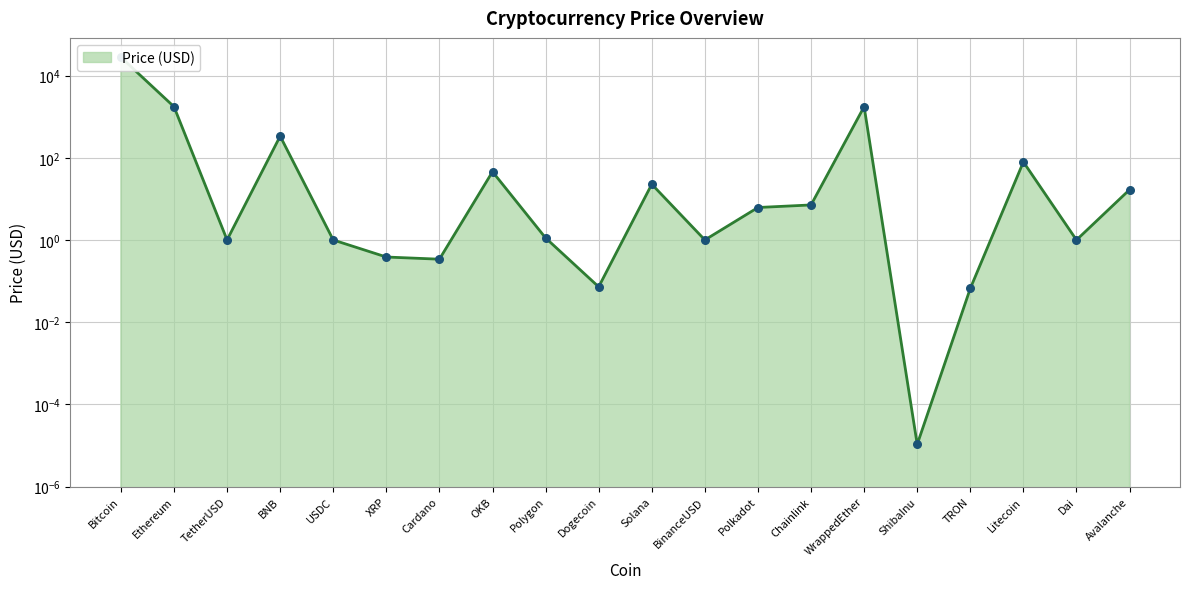

What is the ratio of the value at WrappedEther to the value at BinanceUSD?

1749.9